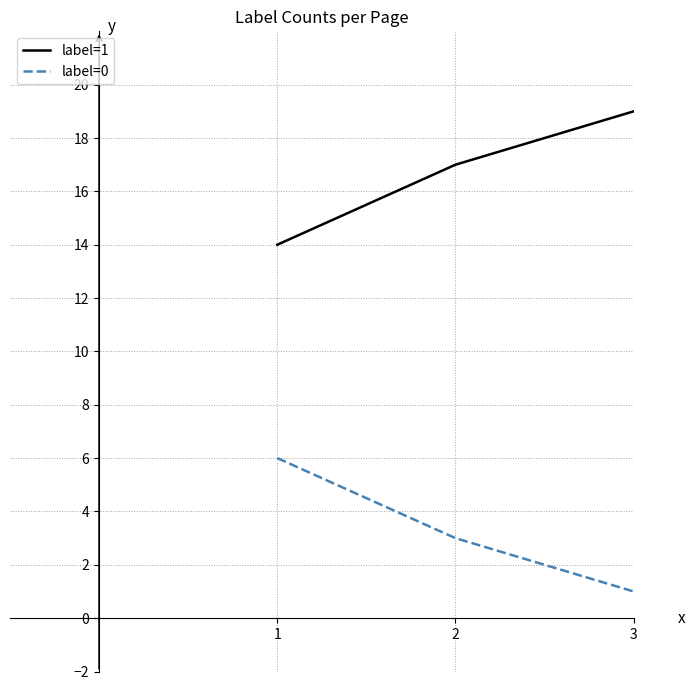

List the series in order of their overall mean, highest first.

label=1, label=0